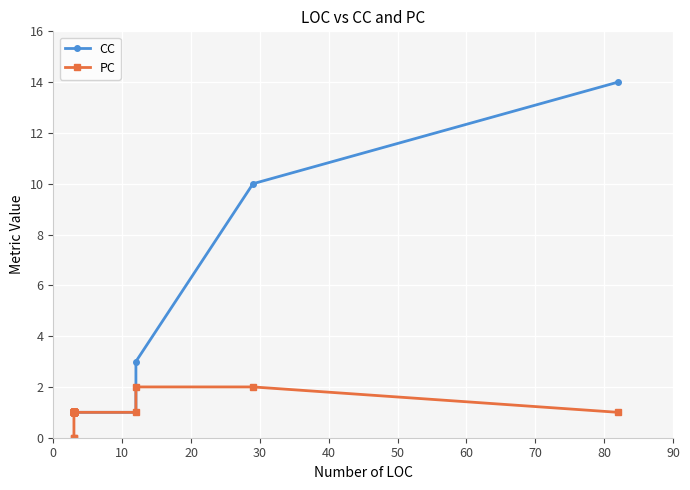

How many lines are shown in the chart?

2